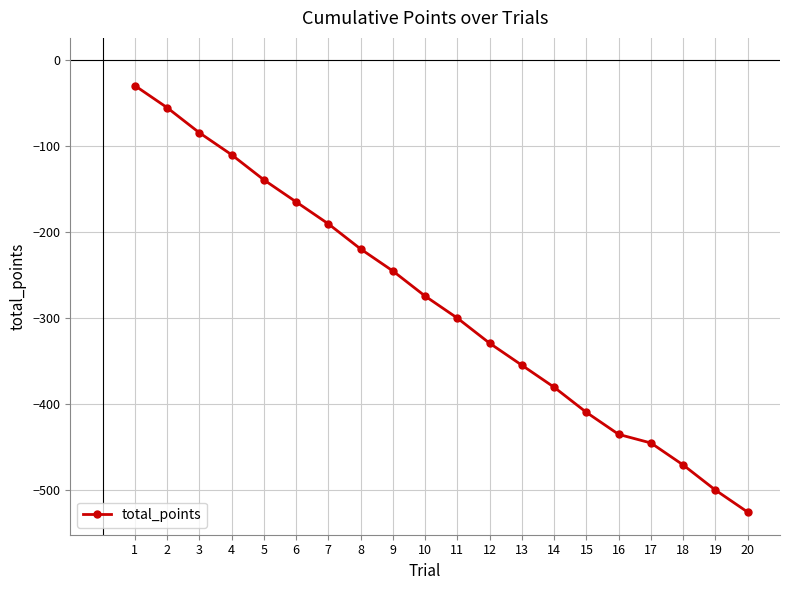

Which label corresponds to the largest value in the chart?

1